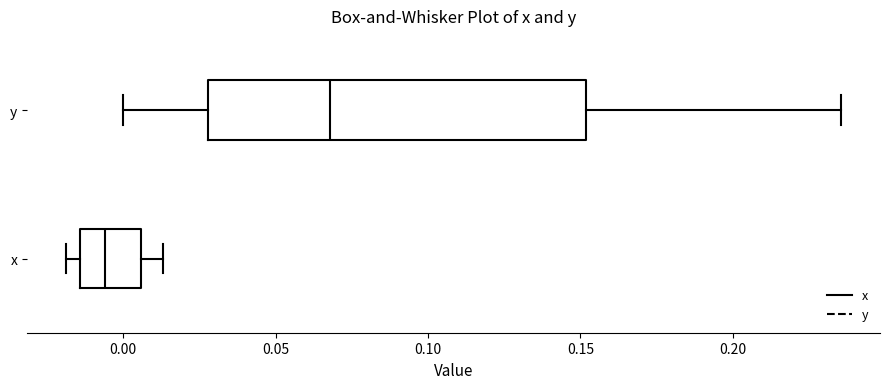

Where does the median line of the box for y sit on the x-axis? The values are not printed on the chart, so give them approximately, as read against the axis.

0.070